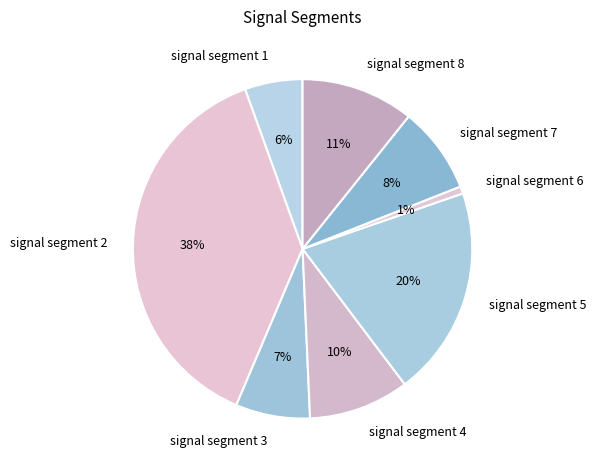

Combined, do signal segment 8 and signal segment 7 account for over 50%?

No